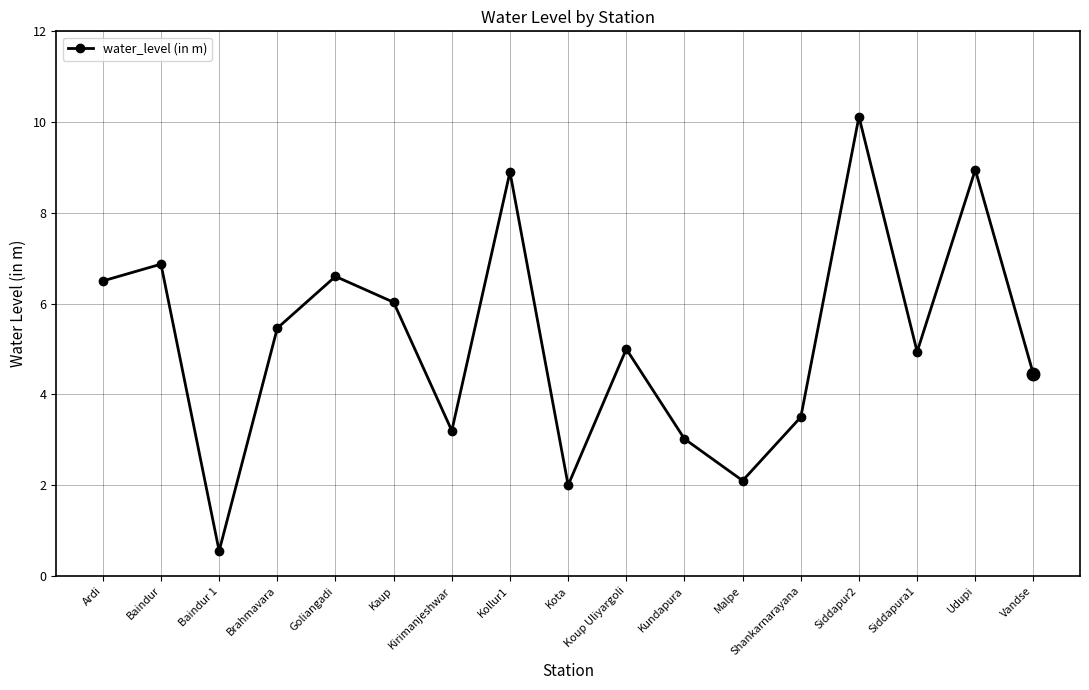

At which category does the chart reach its minimum across all series?

Baindur 1